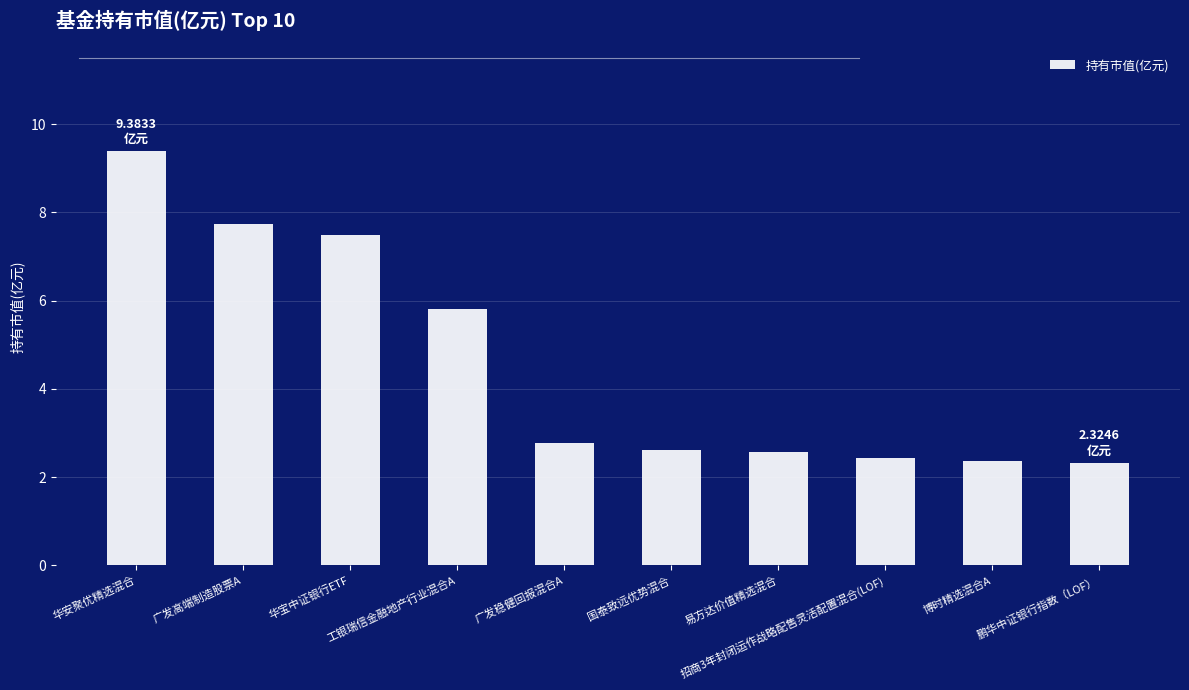

Is it true that the value at 广发高端制造股票A is 7.7?

True